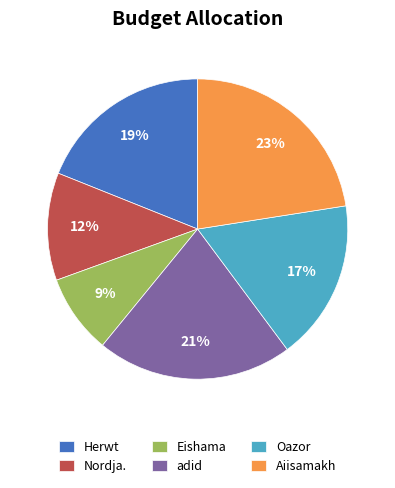

To the nearest percent, what portion does Nordja. represent?

12%